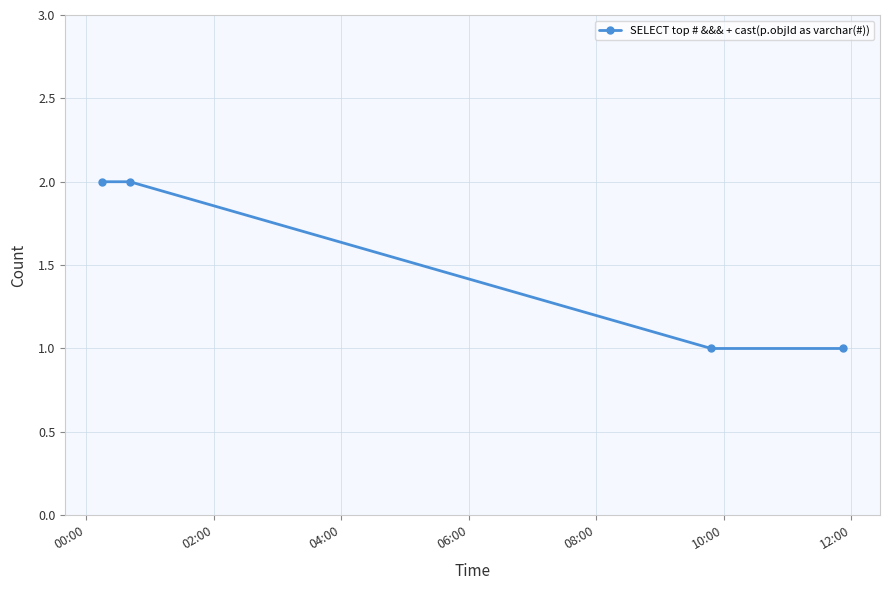

What is the sum of all values?

6